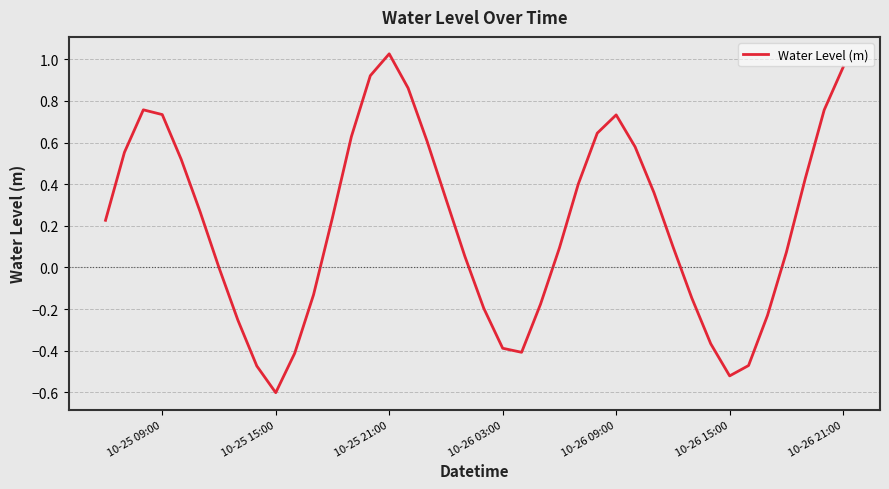

What is the smallest value displayed?

-0.6